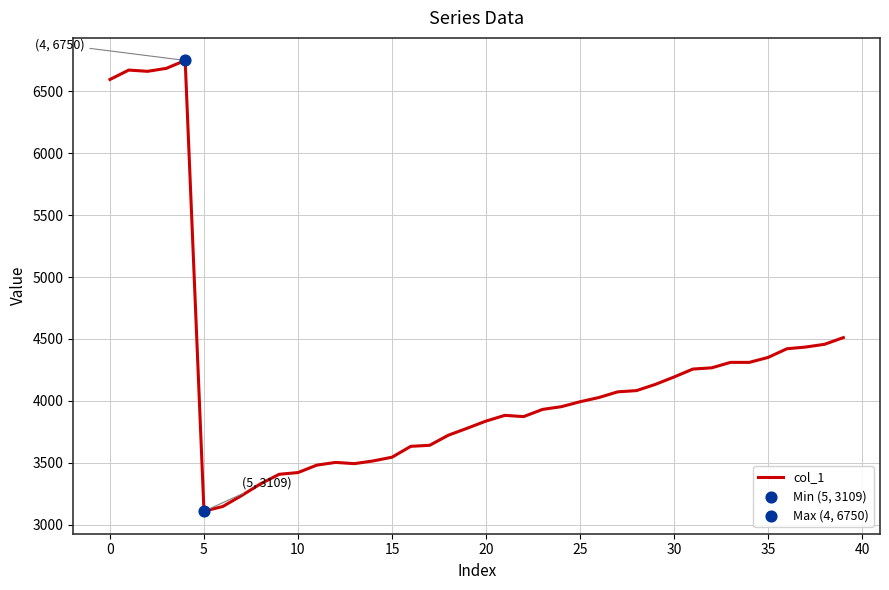

What is the maximum value shown in the chart?

6750